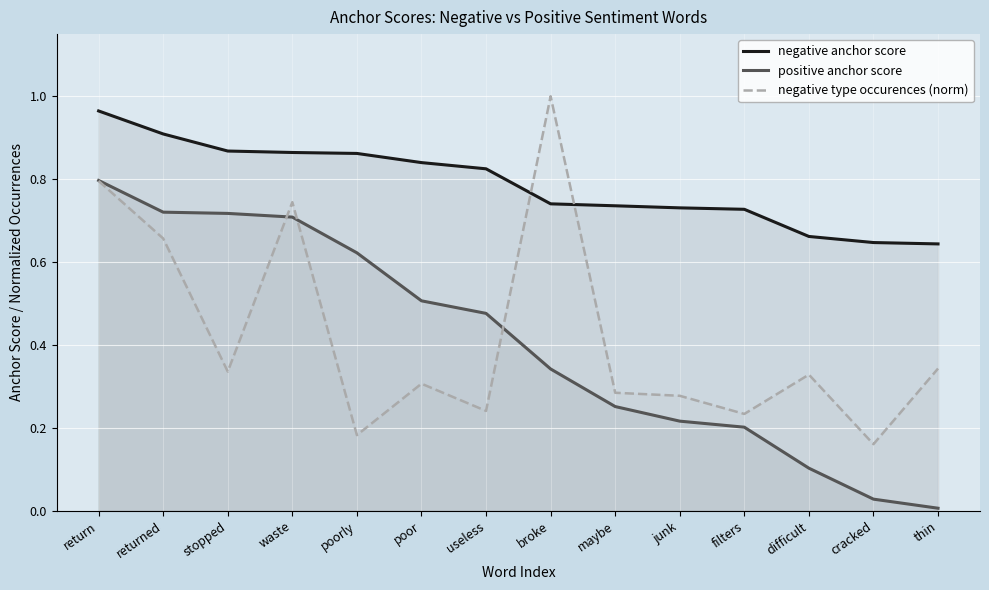

True or false: negative type occurences (norm) and positive anchor score intersect in this chart.

True